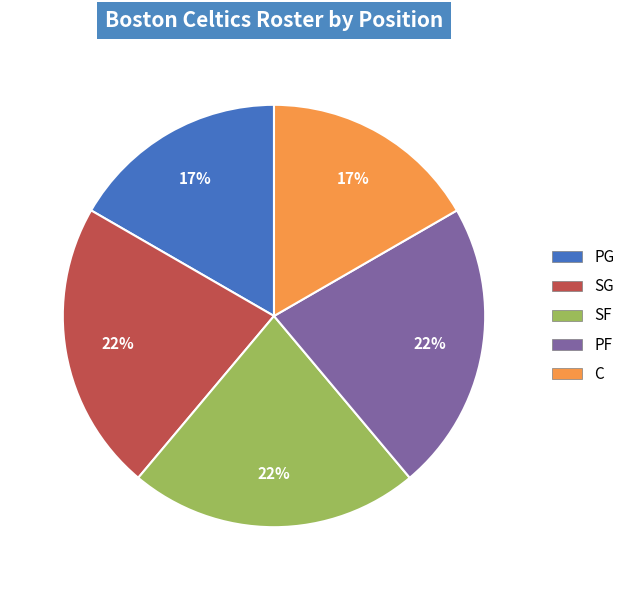

Is the sum of SG and C greater than half?

No